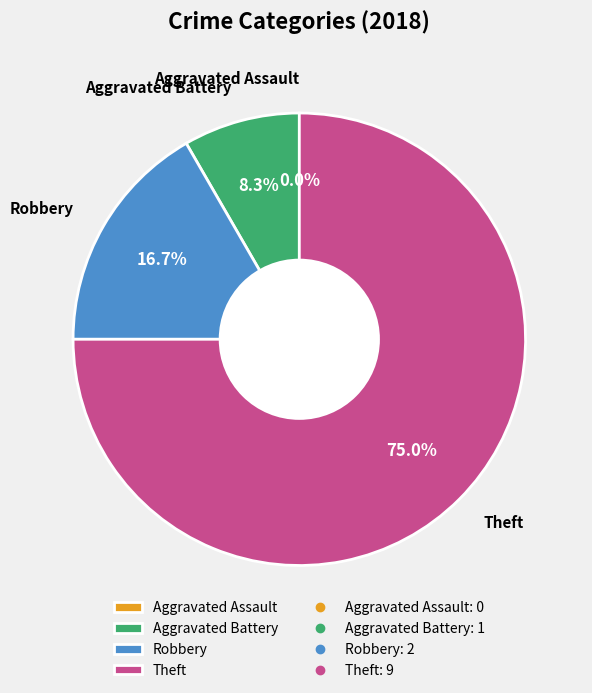

True or false: Total accounts for 56% of the total.

False